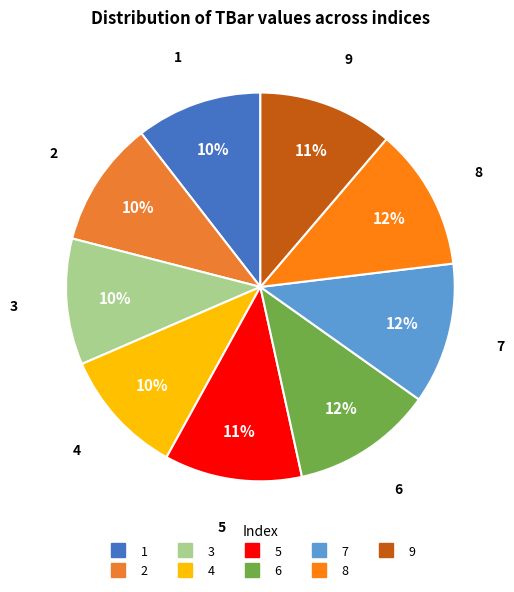

To the nearest percent, what percentage of the pie is 8?

12%